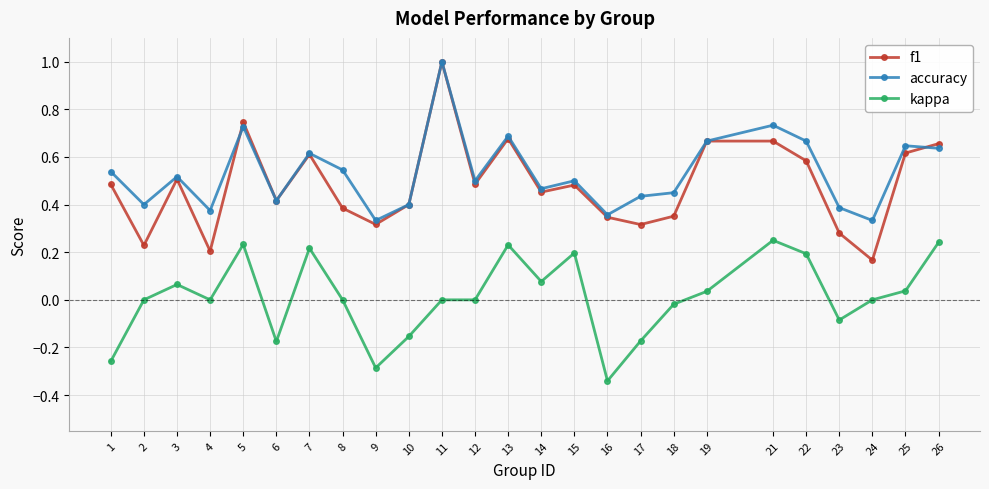

Which series changed the most between 12 and 25?

accuracy